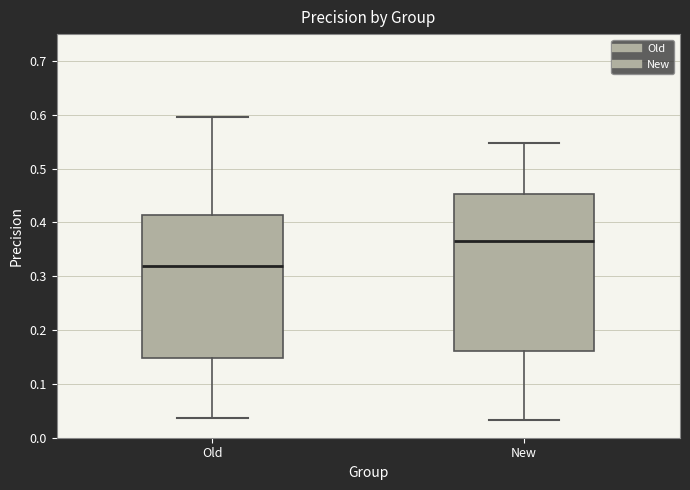

Where does the upper whisker of the box for Old end on the y-axis? The values are not printed on the chart, so give them approximately, as read against the axis.

0.60